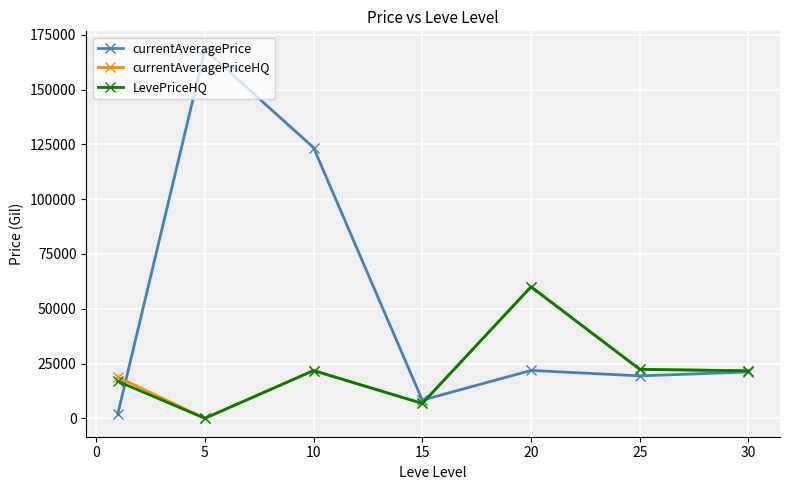

True or false: currentAveragePrice has more than 1 points higher than both neighbors.

True